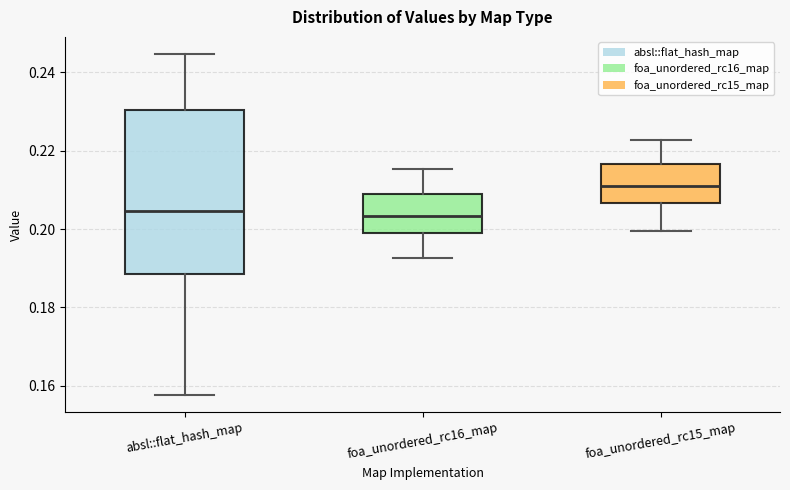

Comparing the boxes themselves (not the whiskers), which one is the tallest?

absl::flat_hash_map